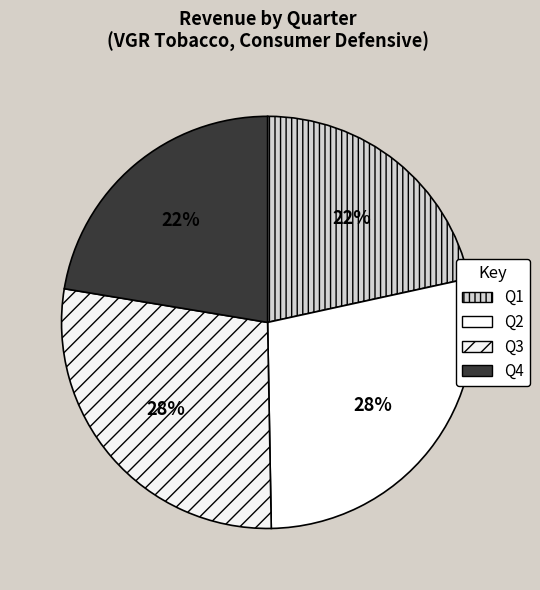

How many slices are in this pie chart?

4